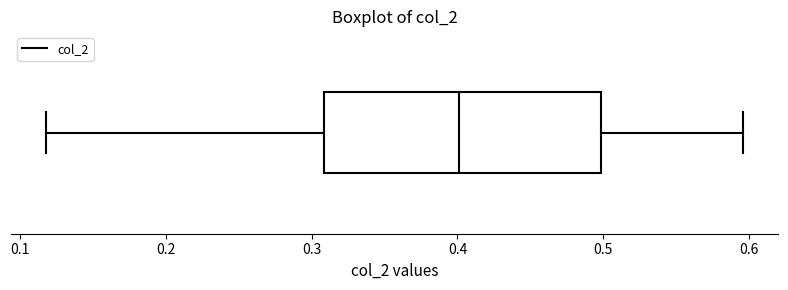

Read this box plot against the x-axis: the position of the median line, the range covered by the box, and the ends of both whiskers. The values are not printed on the chart, so give them approximately, as read against the axis.

median 0.40, box 0.31 to 0.50, whiskers 0.12 to 0.60